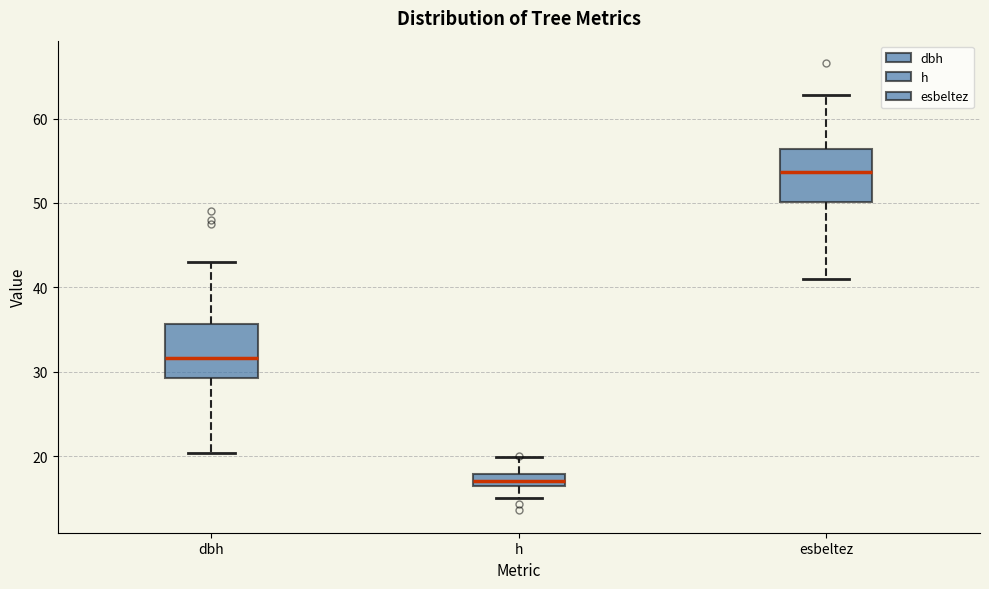

Which box has the lowest median line?

h